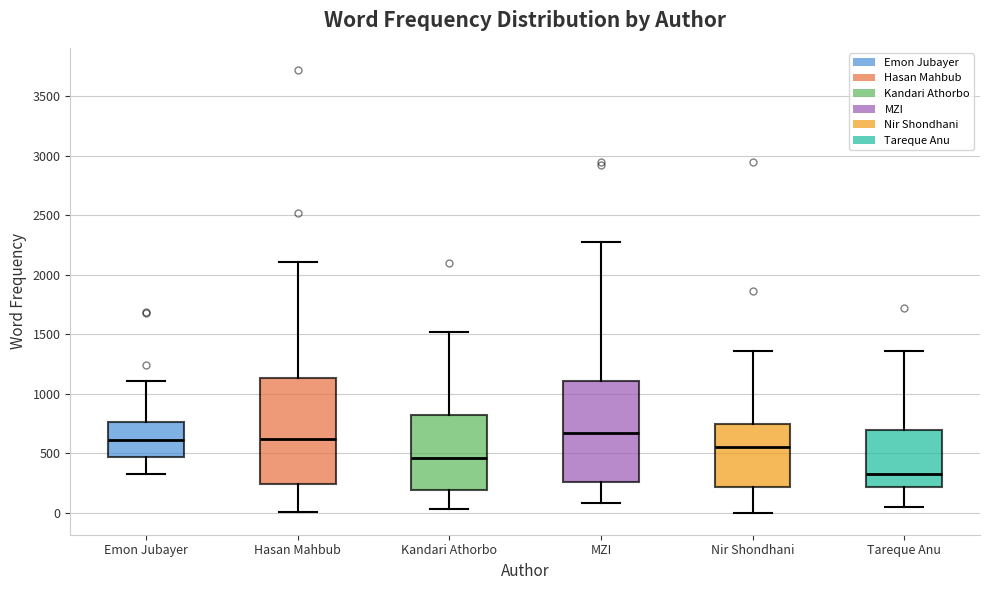

Reading left to right, transcribe this box plot: for each box, give where its median line is, the range the box spans, and where its two whiskers end, as read against the y-axis. The values are not printed on the chart, so give them approximately, as read against the axis.

Emon Jubayer: median 600, box 450 to 750, whiskers 300 to 1100
Hasan Mahbub: median 600, box 250 to 1150, whiskers 0 to 2100
Kandari Athorbo: median 450, box 200 to 850, whiskers 50 to 1500
MZI: median 650, box 250 to 1100, whiskers 100 to 2300
Nir Shondhani: median 550, box 200 to 750, whiskers 0 to 1350
Tareque Anu: median 350, box 200 to 700, whiskers 50 to 1350